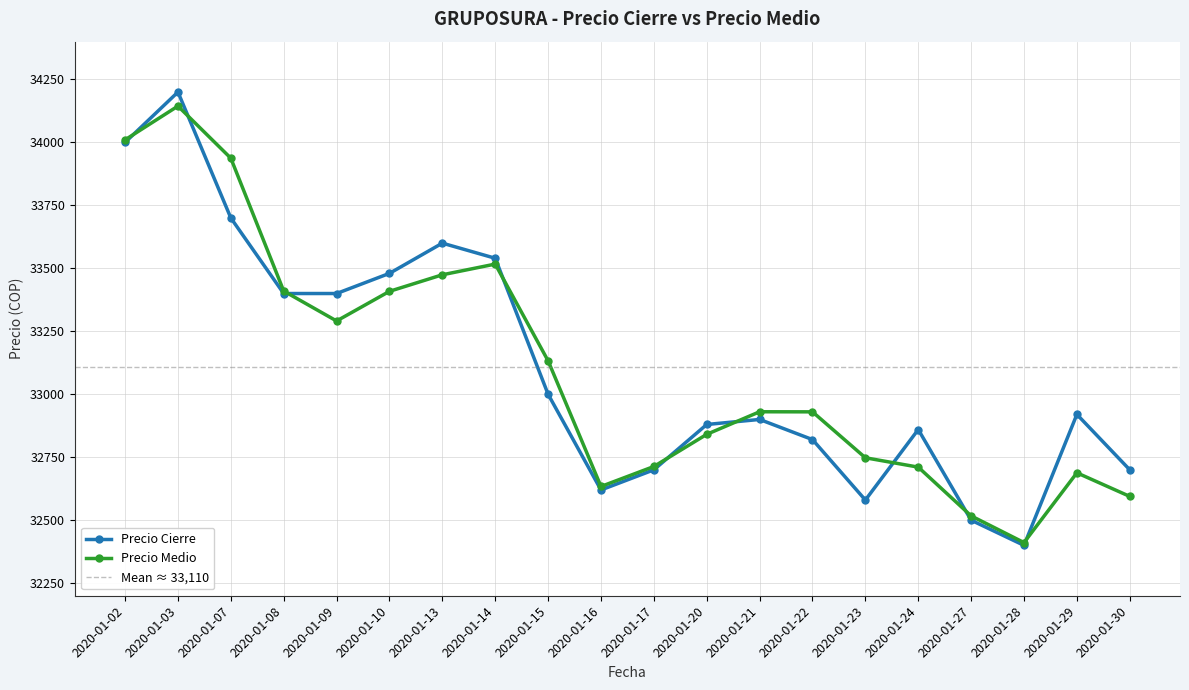

How many times do Precio Cierre and Precio Medio cross each other?

9